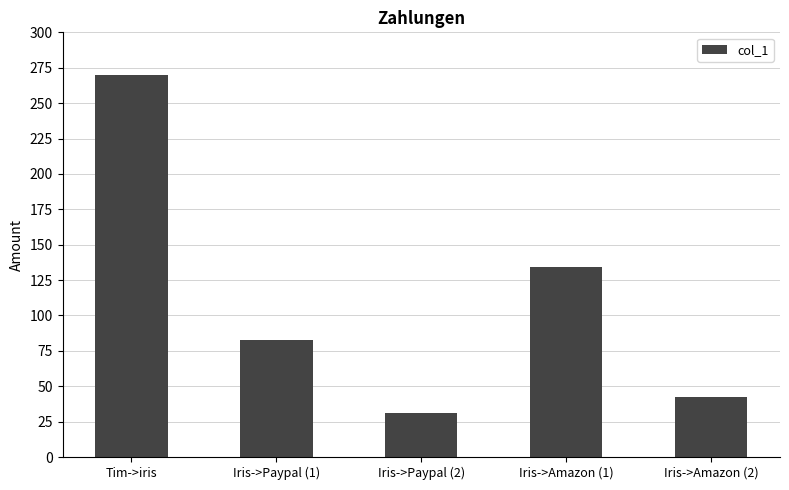

Approximately how many times larger is the value at Iris->Amazon (2) compared to Tim->iris?

0.2